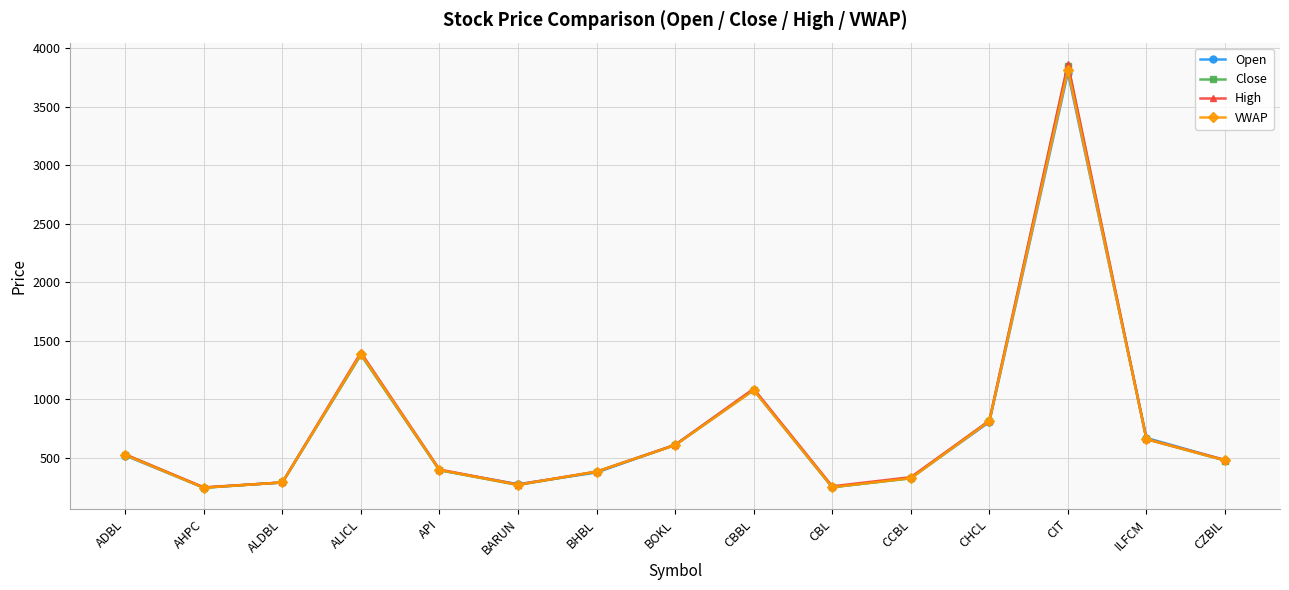

What position from the left is ADBL?

1